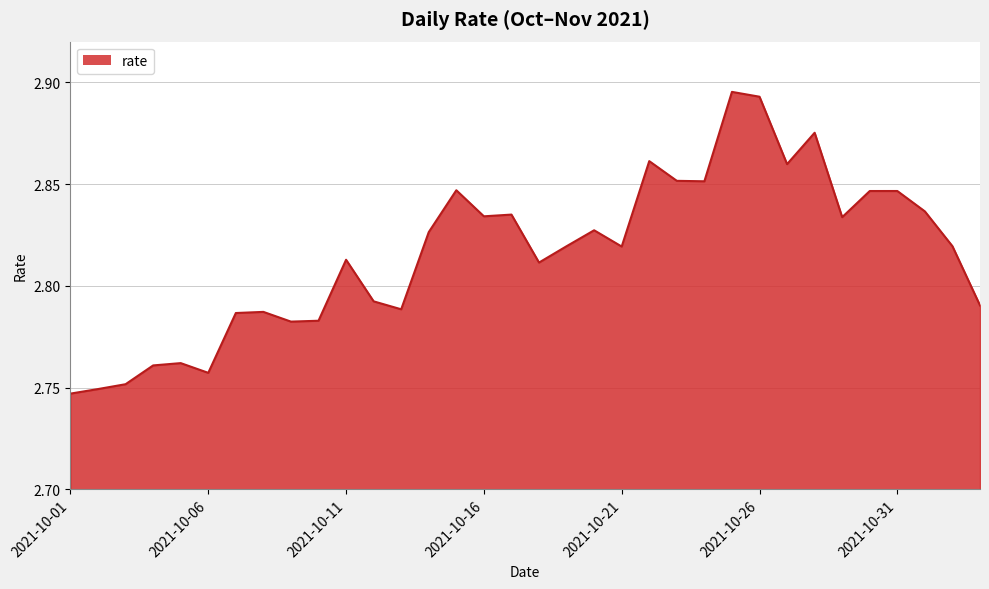

What is the sum of all values?

95.7